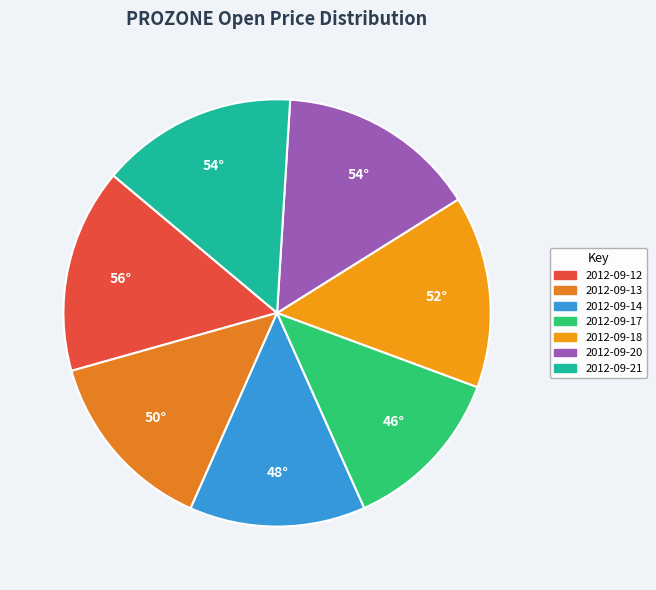

Count the number of slices in the pie.

7